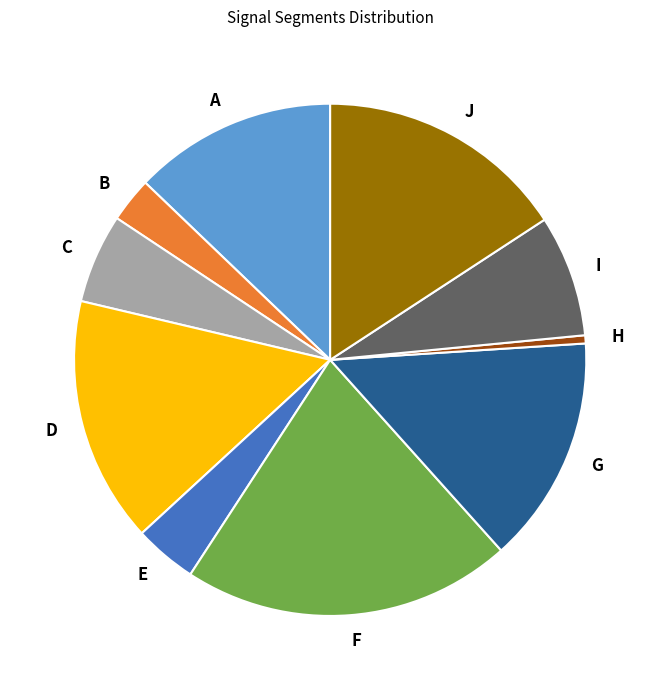

Does any single category account for the majority?

No